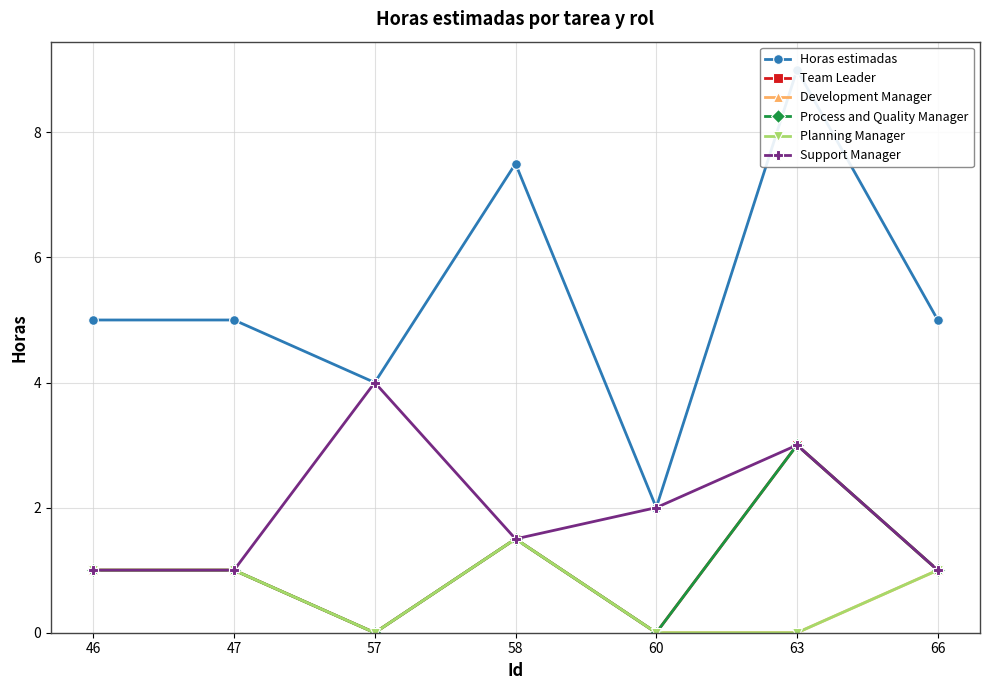

List the series in order of their peak value, highest first.

Horas estimadas, Support Manager, Team Leader, Process and Quality Manager, Development Manager, Planning Manager